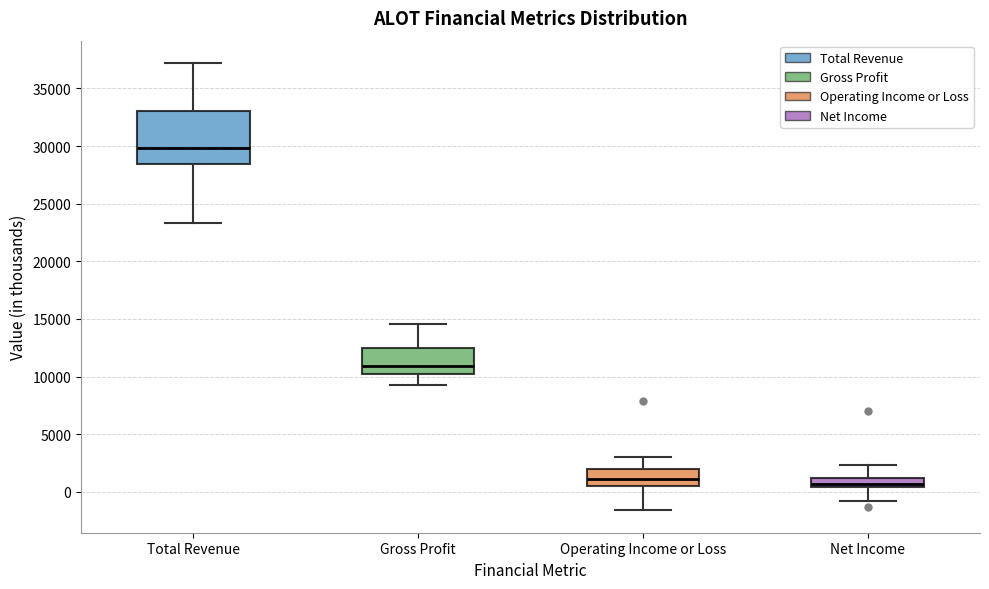

Comparing the boxes themselves (not the whiskers), which one is the tallest?

Total Revenue